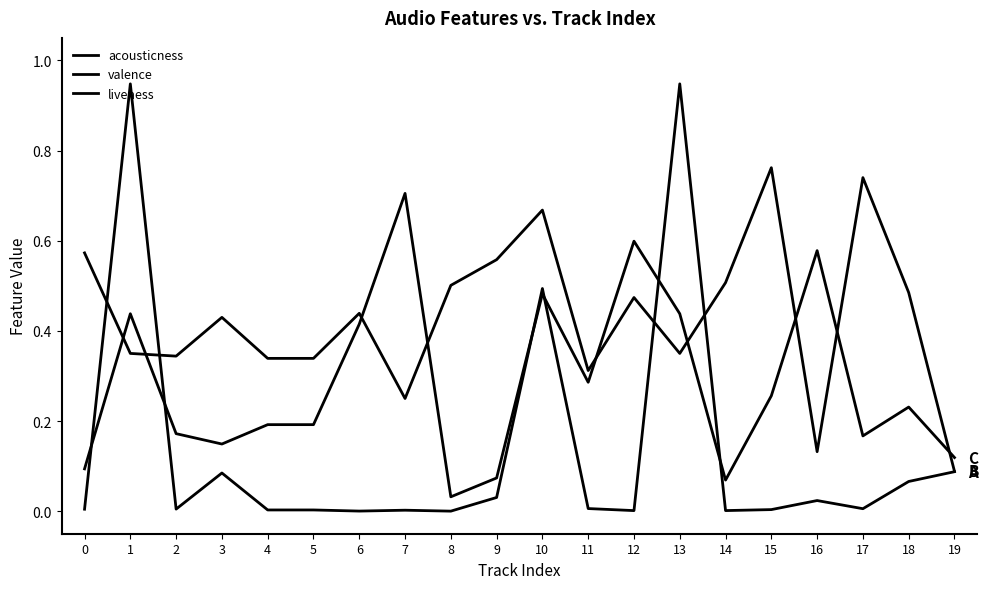

What is the difference between the highest and lowest values at 8?

0.5